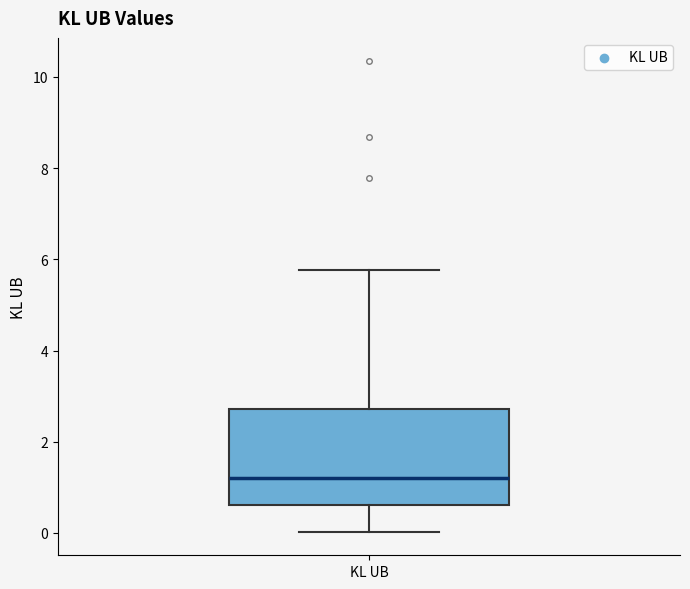

Read this box plot against the y-axis: the position of the median line, the range covered by the box, and the ends of both whiskers. The values are not printed on the chart, so give them approximately, as read against the axis.

median 1.2, box 0.6 to 2.8, whiskers 0.0 to 5.8